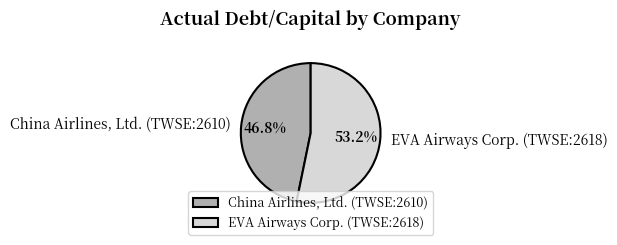

To the nearest percent, what percentage of the pie is China Airlines, Ltd. (TWSE:2610)?

47%